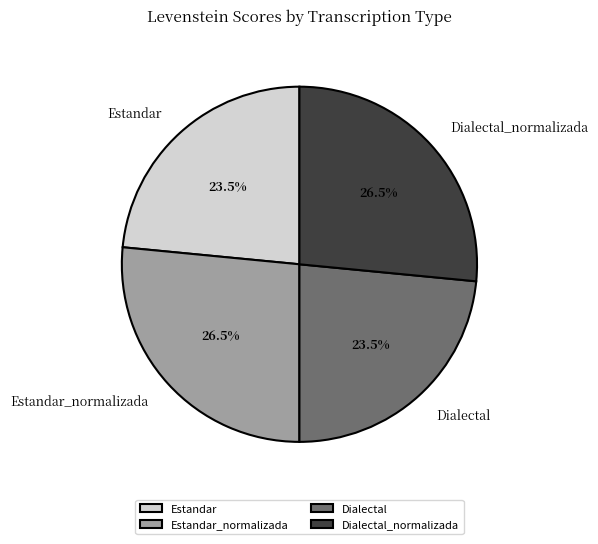

Is there any slice that represents more than half of the pie?

No